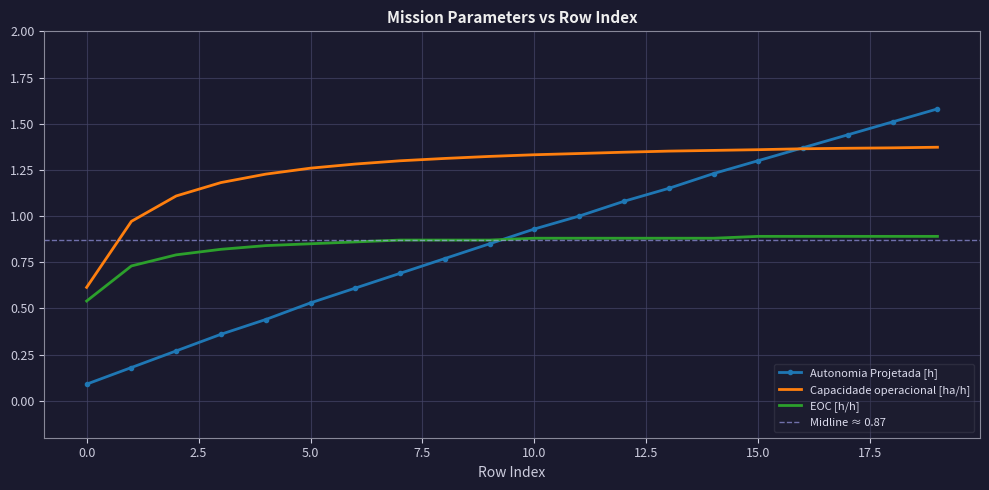

How many data points does each series have?

20